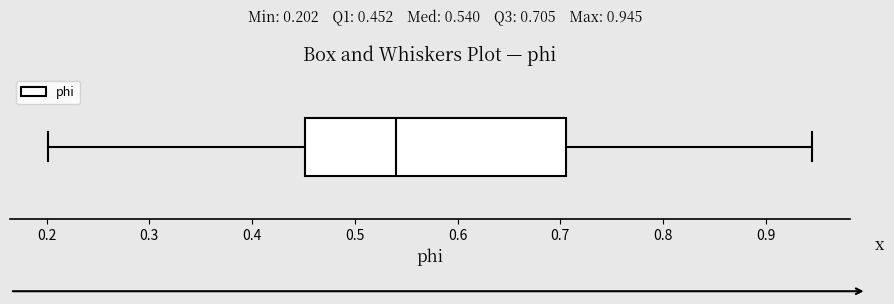

Transcribe this box plot: give where the median line is, the range the box spans, and where the two whiskers end, as read against the x-axis. The values are not printed on the chart, so give them approximately, as read against the axis.

median 0.54, box 0.45 to 0.71, whiskers 0.20 to 0.94